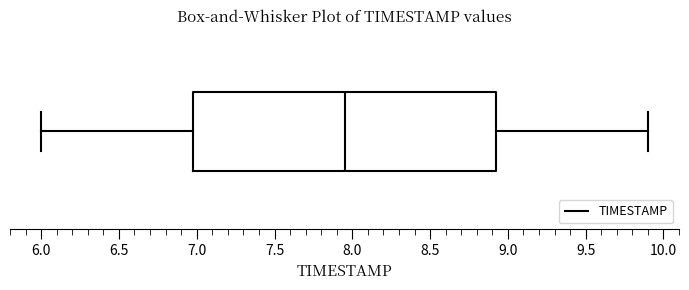

Transcribe this box plot: give where the median line is, the range the box spans, and where the two whiskers end, as read against the x-axis. The values are not printed on the chart, so give them approximately, as read against the axis.

median 7.95, box 7.00 to 8.95, whiskers 6.00 to 9.90